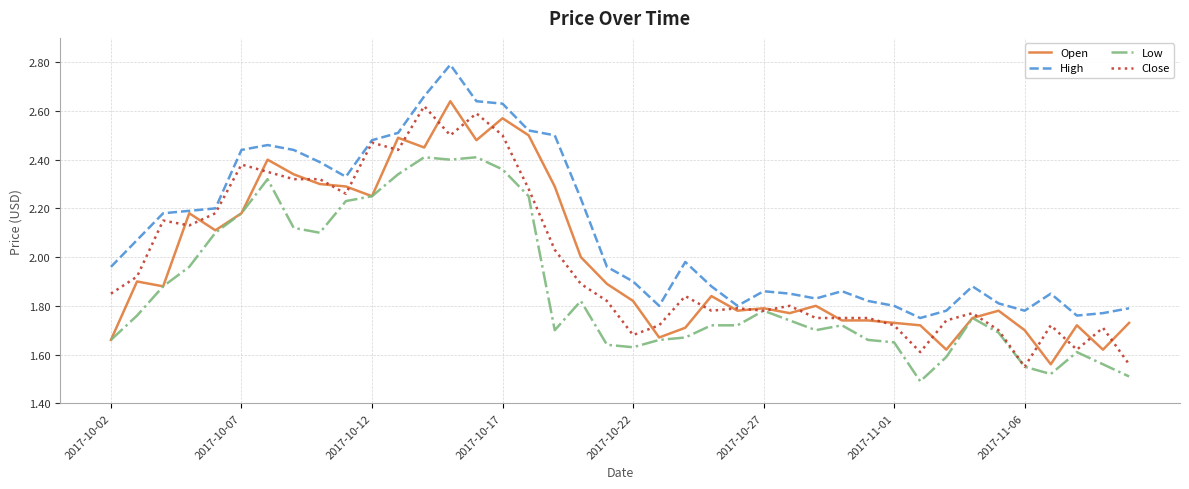

Reading left to right, extract all data points from this chart.

Open: 1.7	1.9	1.9	2.2	2.1	2.2	2.4	2.3	2.3	2.3	2.2	2.5	2.5	2.6	2.5	2.6	2.5	2.3	2.0	1.9	1.8	1.7	1.7	1.8	1.8	1.8	1.8	1.8	1.7	1.7	1.7	1.7	1.6	1.8	1.8	1.7	1.6	1.7	1.6	1.7
High: 2.0	2.1	2.2	2.2	2.2	2.4	2.5	2.4	2.4	2.3	2.5	2.5	2.7	2.8	2.6	2.6	2.5	2.5	2.2	2.0	1.9	1.8	2.0	1.9	1.8	1.9	1.9	1.8	1.9	1.8	1.8	1.8	1.8	1.9	1.8	1.8	1.9	1.8	1.8	1.8
Low: 1.7	1.8	1.9	2.0	2.1	2.2	2.3	2.1	2.1	2.2	2.2	2.3	2.4	2.4	2.4	2.4	2.2	1.7	1.8	1.6	1.6	1.7	1.7	1.7	1.7	1.8	1.7	1.7	1.7	1.7	1.6	1.5	1.6	1.8	1.7	1.6	1.5	1.6	1.6	1.5
Close: 1.9	1.9	2.1	2.1	2.2	2.4	2.4	2.3	2.3	2.3	2.5	2.4	2.6	2.5	2.6	2.5	2.3	2.0	1.9	1.8	1.7	1.7	1.8	1.8	1.8	1.8	1.8	1.8	1.8	1.8	1.7	1.6	1.7	1.8	1.7	1.6	1.7	1.6	1.7	1.6